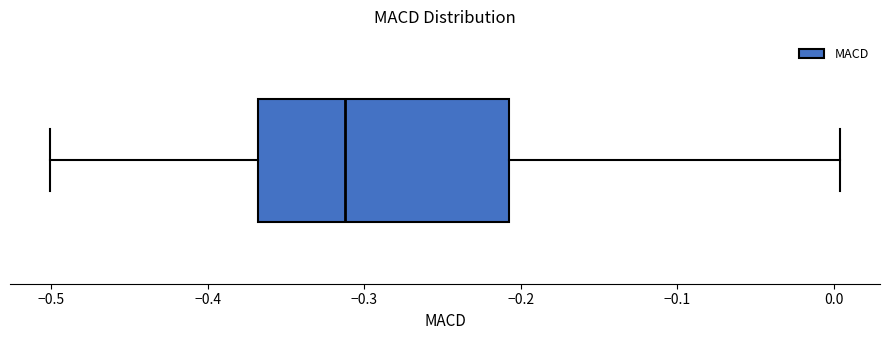

Read this box plot against the x-axis: the position of the median line, the range covered by the box, and the ends of both whiskers. The values are not printed on the chart, so give them approximately, as read against the axis.

median -0.31, box -0.37 to -0.21, whiskers -0.50 to 0.00